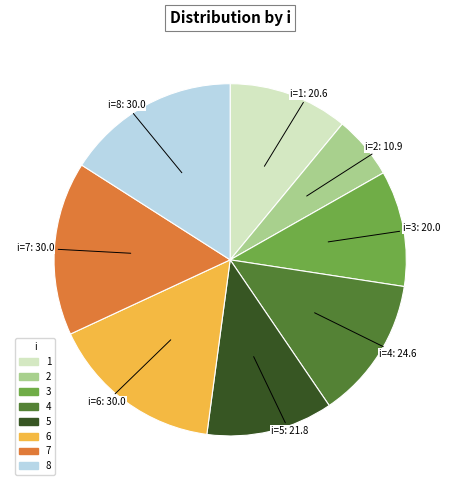

Is there any slice that represents more than half of the pie?

No